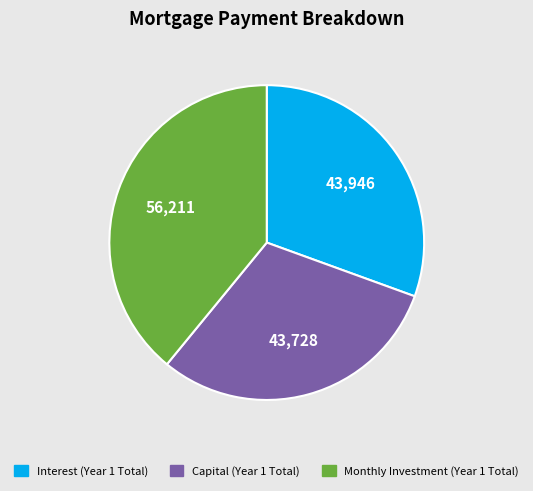

What is the largest slice in the pie chart?

Monthly Investment (Year 1 Total)